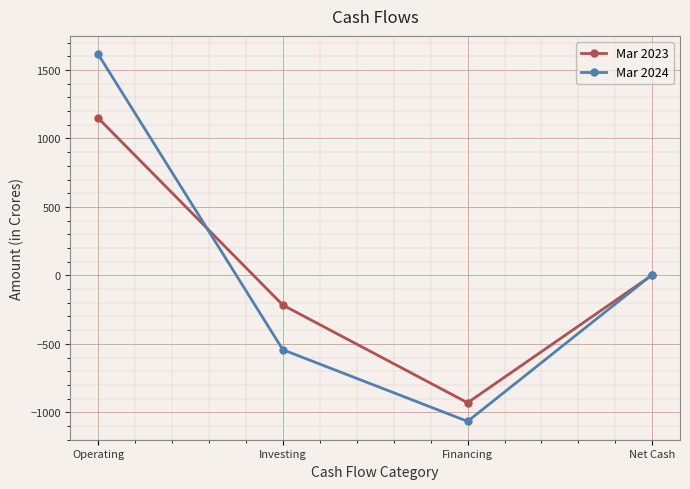

At Investing, list the series in order from smallest to largest.

Mar 2024, Mar 2023